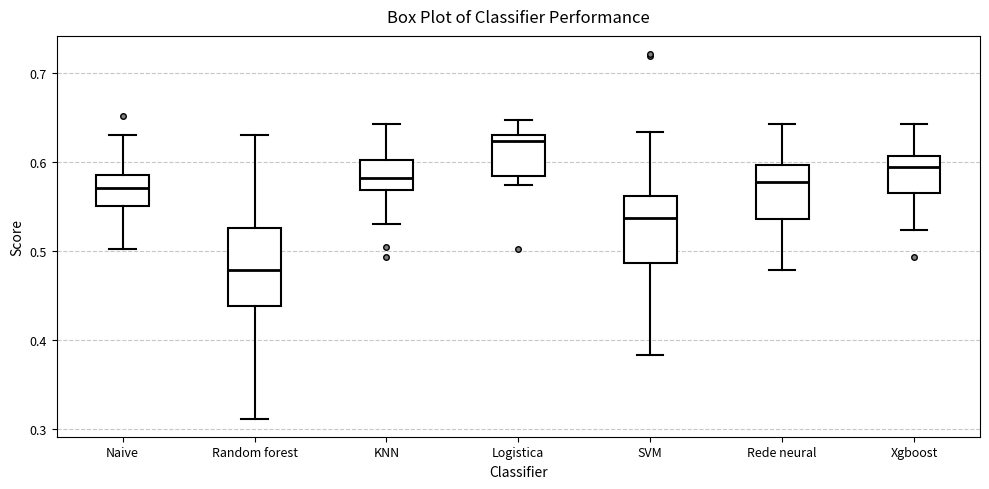

Which box is the tallest, from its lower edge to its upper edge?

Random forest